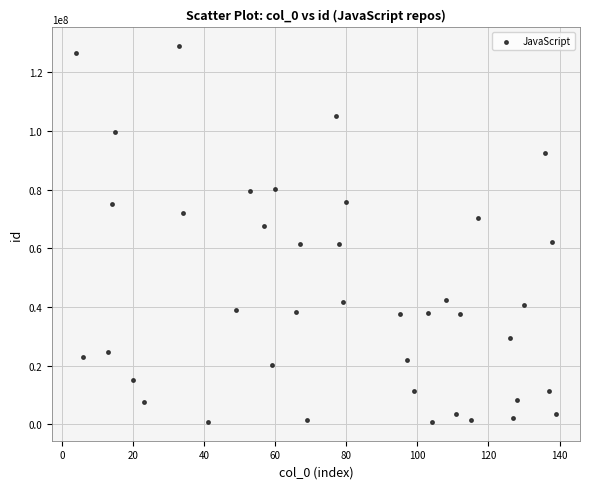

What is the range of X values (max minus min)?

135